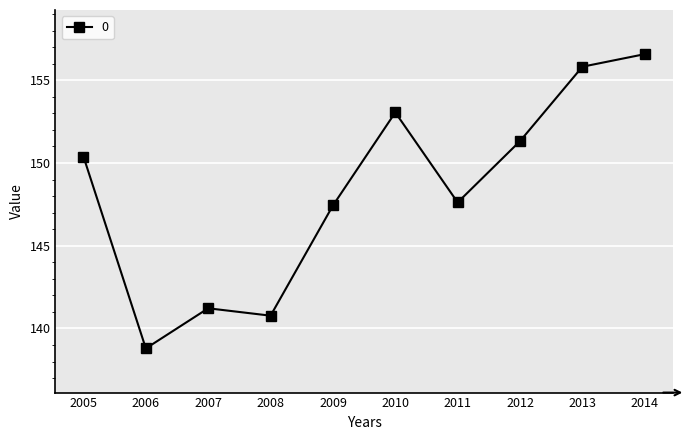

Count the number of values greater than 150.

5